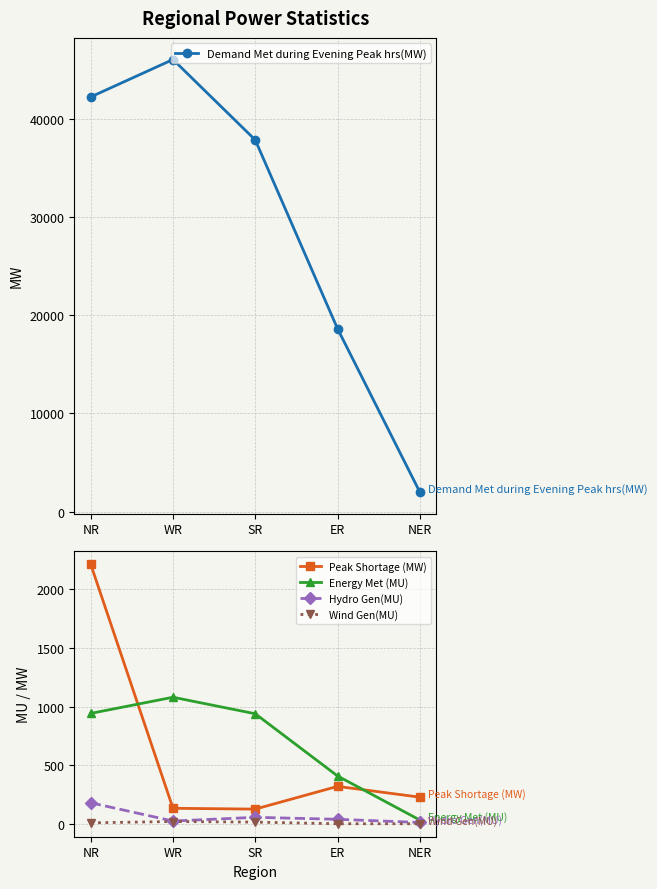

How many lines are shown in the chart?

5